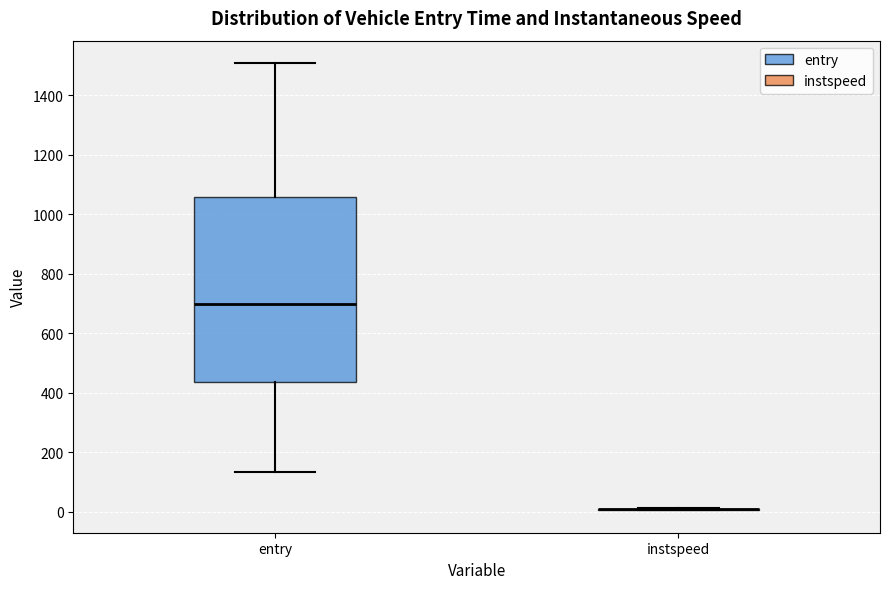

Which box is the tallest, from its lower edge to its upper edge?

entry